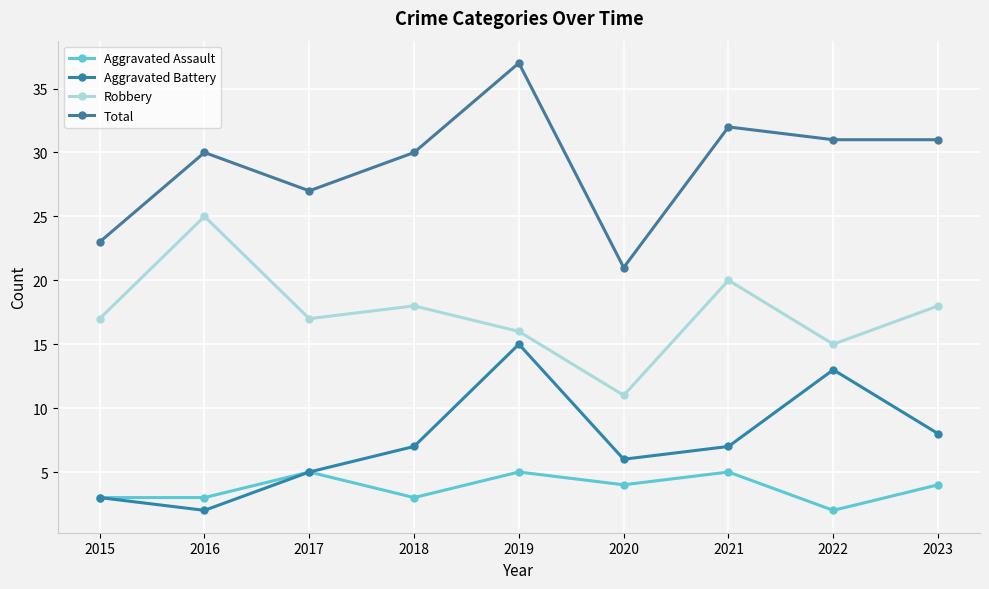

How many interior local valleys does the Total series have?

2